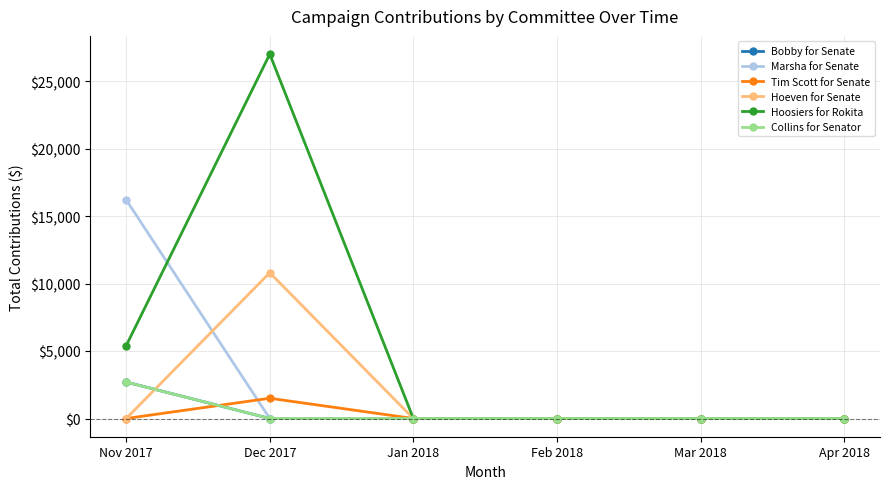

Rank the series at Apr 2018 from highest to lowest value.

Bobby for Senate, Marsha for Senate, Tim Scott for Senate, Hoeven for Senate, Hoosiers for Rokita, Collins for Senator